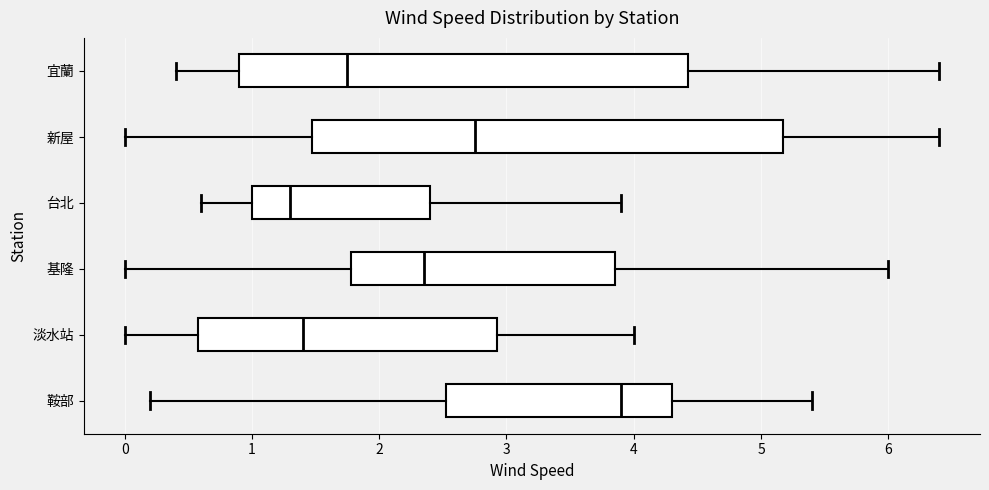

Comparing the boxes themselves (not the whiskers), which one is the widest?

新屋